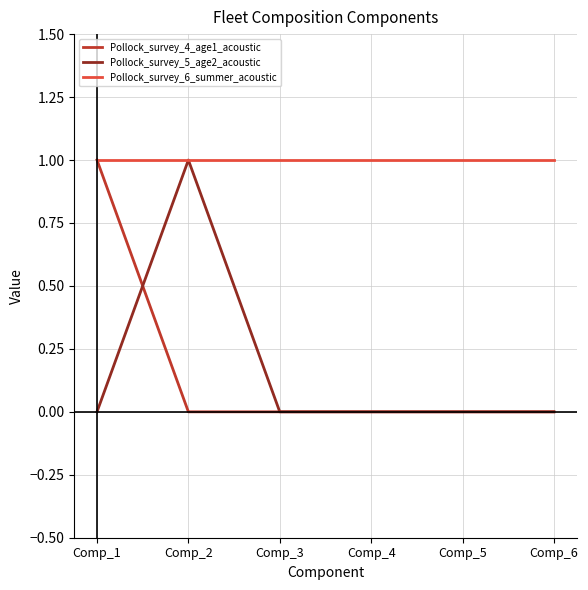

What is the total value across all series at Comp_4?

1